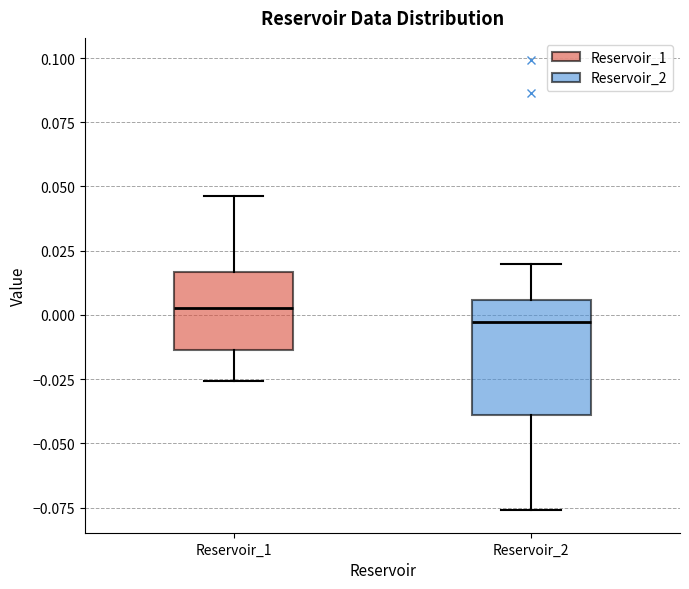

Reading left to right, read every box against the y-axis: the position of its median line, the range the box covers, and the ends of its whiskers. The values are not printed on the chart, so give them approximately, as read against the axis.

Reservoir_1: median 0.005, box -0.015 to 0.015, whiskers -0.025 to 0.045
Reservoir_2: median -0.005, box -0.040 to 0.005, whiskers -0.075 to 0.020